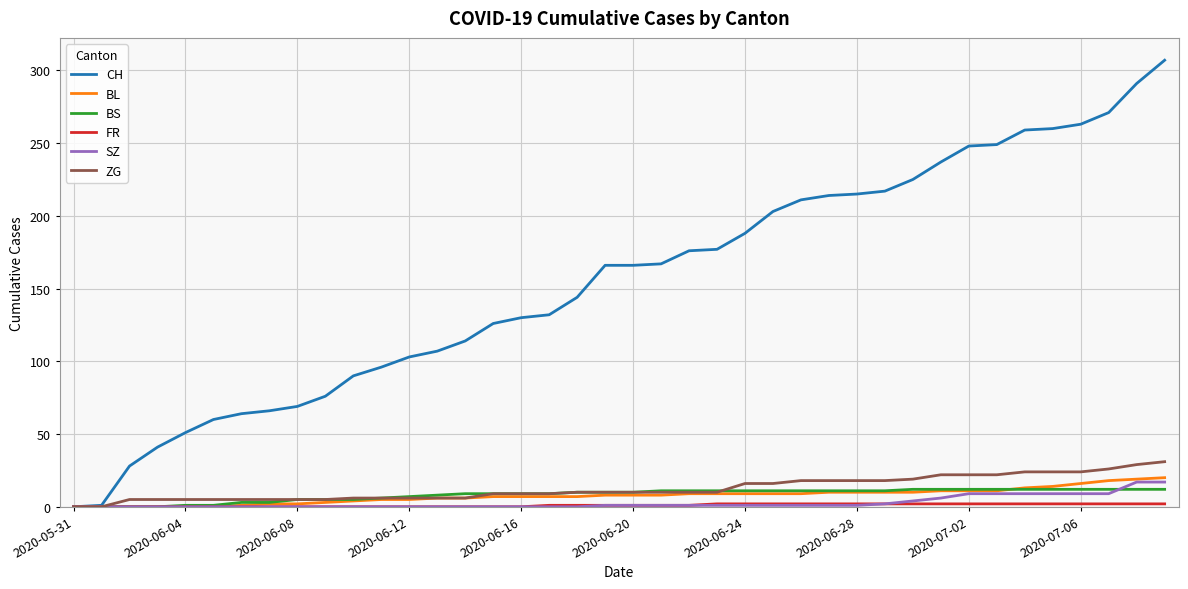

What is the highest value of the SZ series?

17